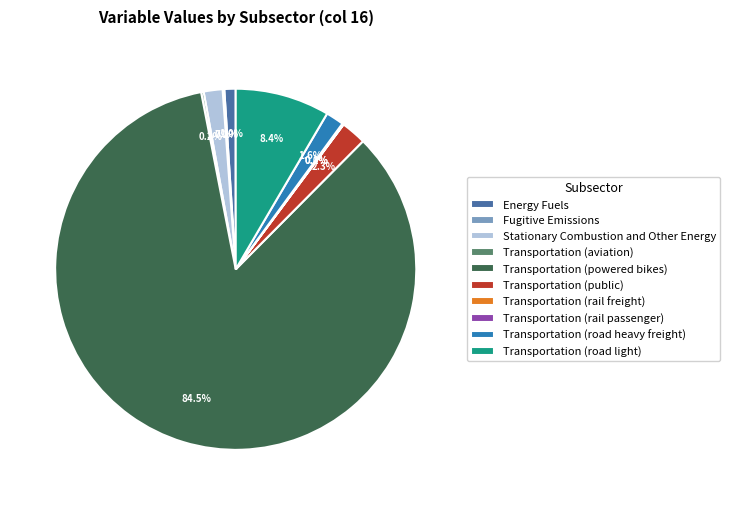

Do Transportation (public) and Stationary Combustion and Other Energy together represent more than half of the pie?

No